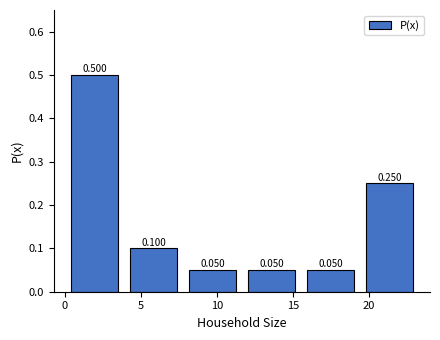

Reading left to right, transcribe this chart: for each bar, give the range it covers on the x-axis and its height. The bar edges are not printed on the chart, so give them approximately, as read against the axis.

0.0 to 4.0: 0.500
4.0 to 8.0: 0.100
8.0 to 11.5: 0.050
11.5 to 15.5: 0.050
15.5 to 19.5: 0.050
19.5 to 23.5: 0.250